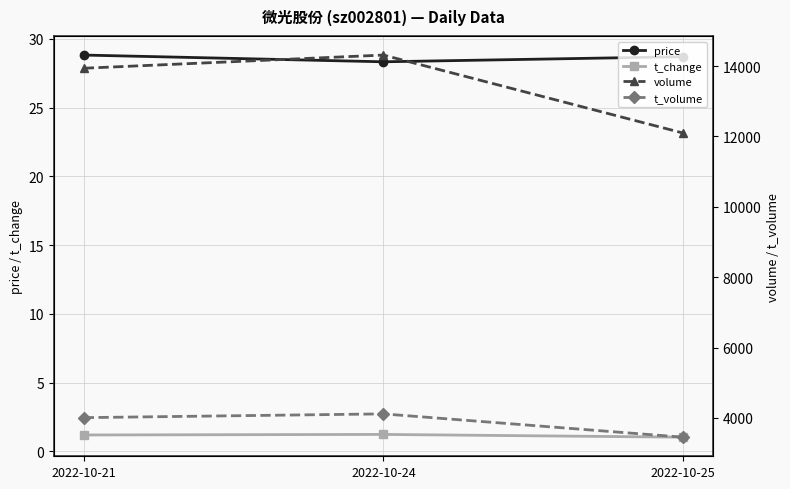

What is the sum of all price values?

85.9